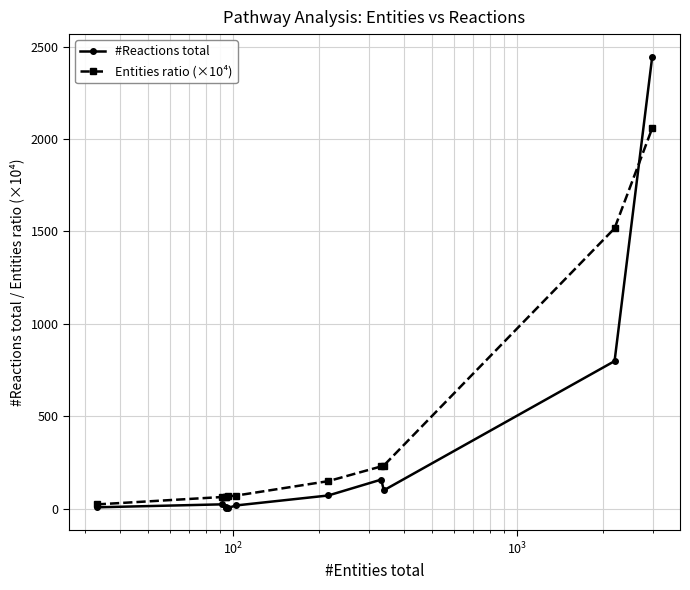

After their last crossing, which series has the higher values: Entities ratio (×10⁴) or #Reactions total?

#Reactions total